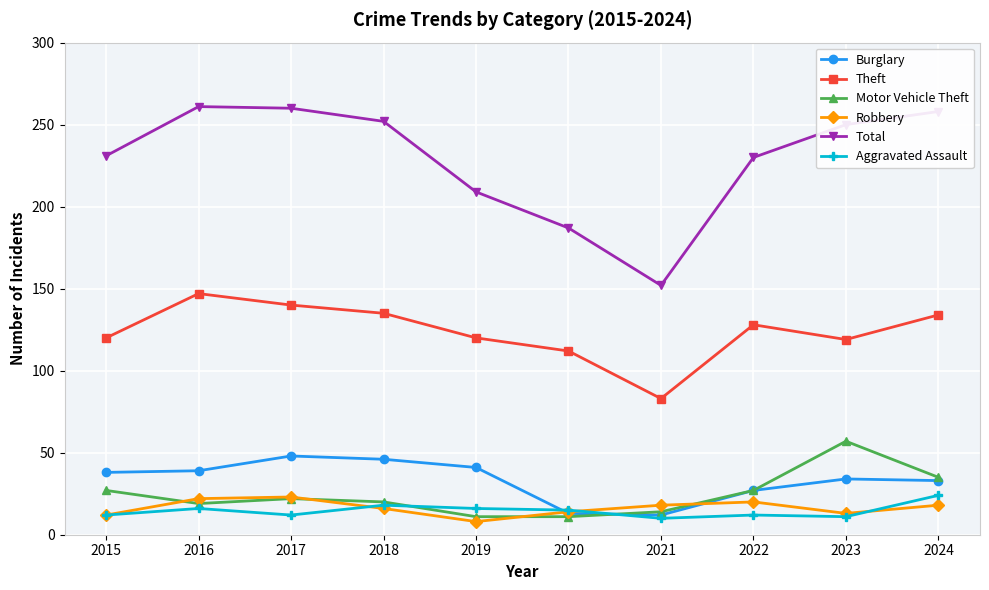

Does the chart have visible grid lines?

Yes